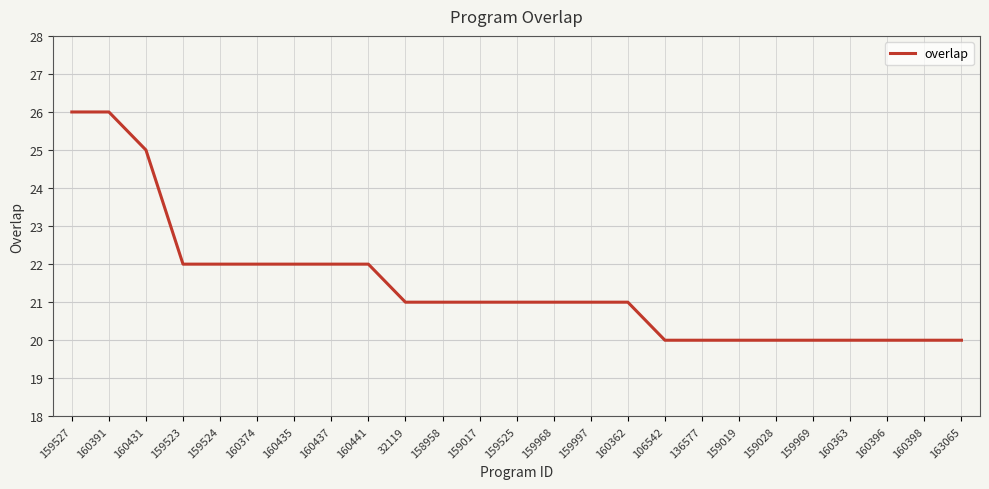

Reading right to left, what are all the values shown in this chart?

163065=20	160398=20	160396=20	160363=20	159969=20	159028=20	159019=20	136577=20	106542=20	160362=21	159997=21	159968=21	159525=21	159017=21	158958=21	32119=21	160441=22	160437=22	160435=22	160374=22	159524=22	159523=22	160431=25	160391=26	159527=26